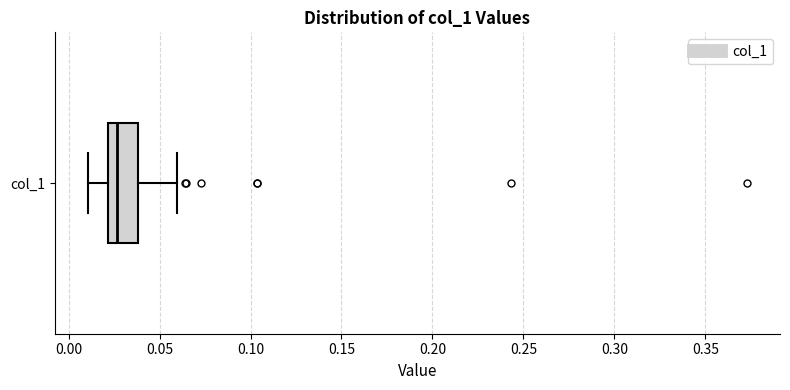

Read this box plot against the x-axis: the position of the median line, the range covered by the box, and the ends of both whiskers. The values are not printed on the chart, so give them approximately, as read against the axis.

median 0.025, box 0.020 to 0.040, whiskers 0.010 to 0.060